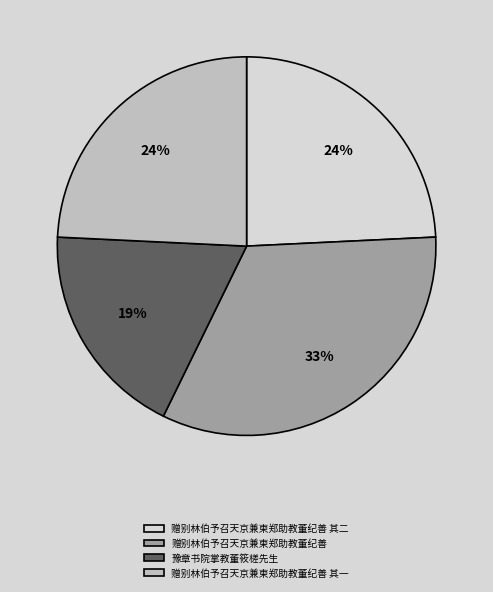

To the nearest percent, what is the combined percentage of 赠别林伯予召天京兼柬郑助教董纪善 其一 and 赠别林伯予召天京兼柬郑助教董纪善?

57%